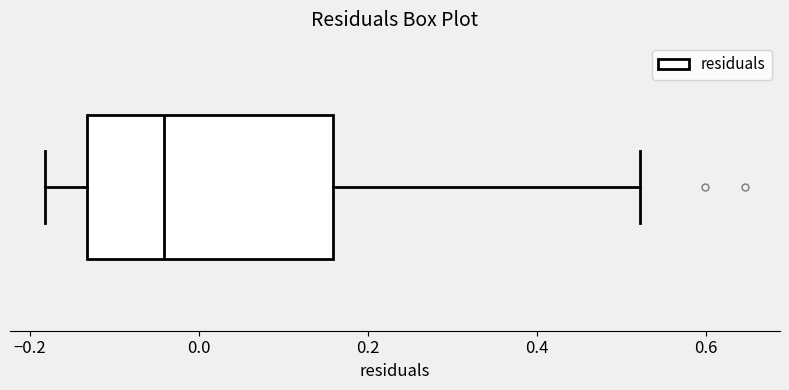

Where does the median line of the box sit on the x-axis? The values are not printed on the chart, so give them approximately, as read against the axis.

-0.04